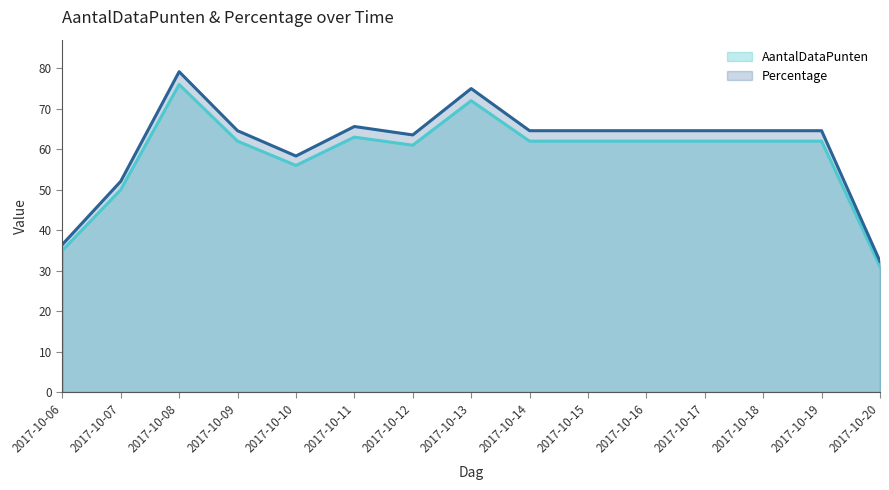

True or false: Percentage and AantalDataPunten intersect in this chart.

False